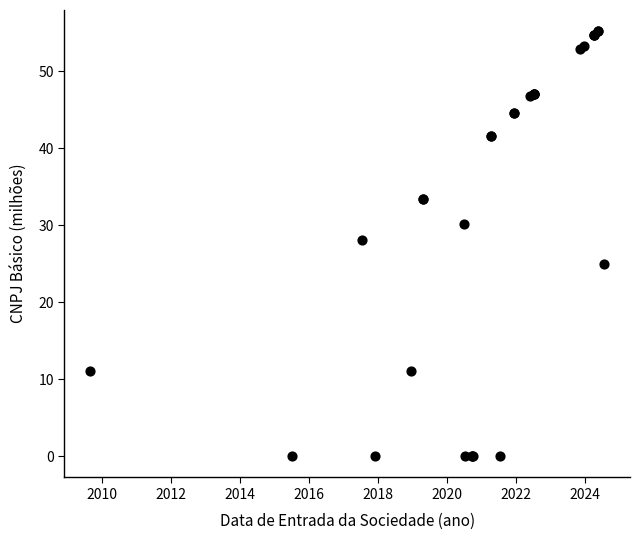

What Y value in the scatter plot is closest to 27?

28.1